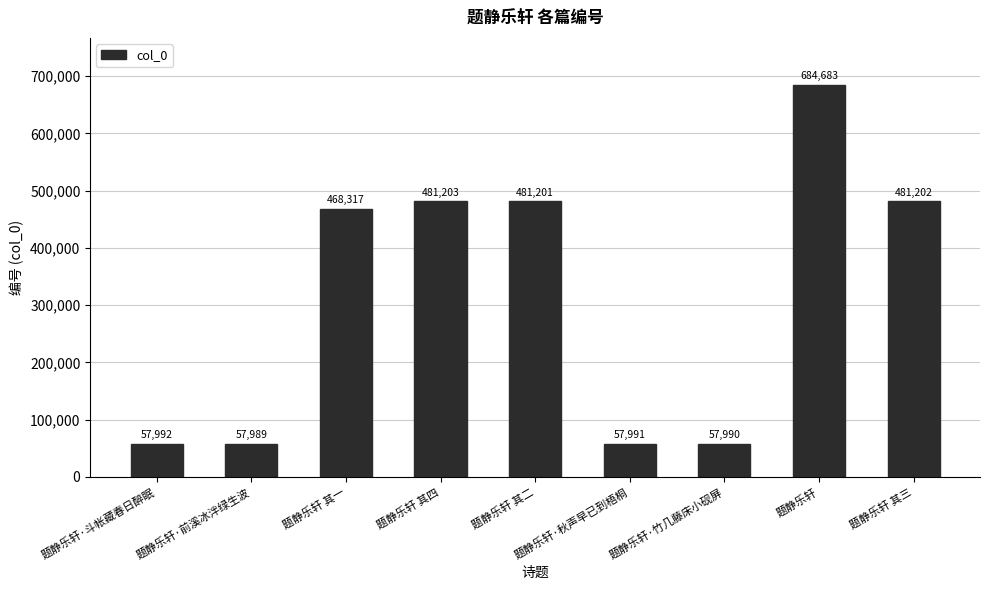

What is the value of the 2nd bar from the left?

57989